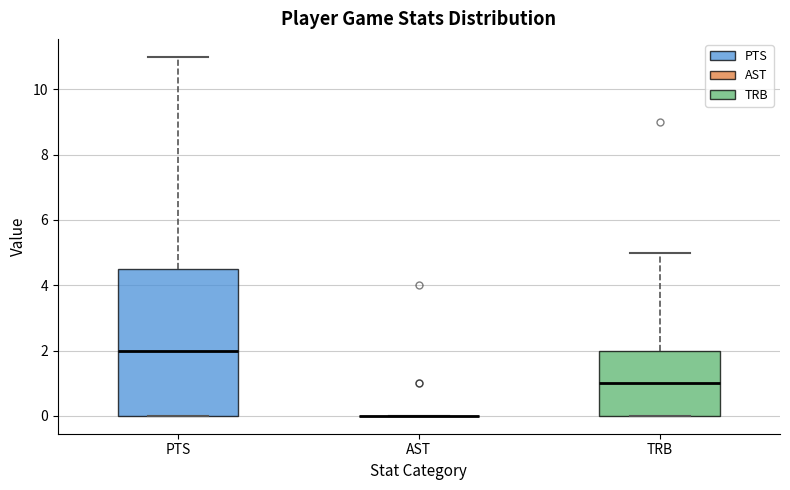

Reading left to right, read every box against the y-axis: the position of its median line, the range the box covers, and the ends of its whiskers. The values are not printed on the chart, so give them approximately, as read against the axis.

PTS: median 2.0, box 0.0 to 4.6, whiskers 0.0 to 11.0
AST: box collapsed to a line at 0.0, whiskers 0.0 to 0.0
TRB: median 1.0, box 0.0 to 2.0, whiskers 0.0 to 5.0